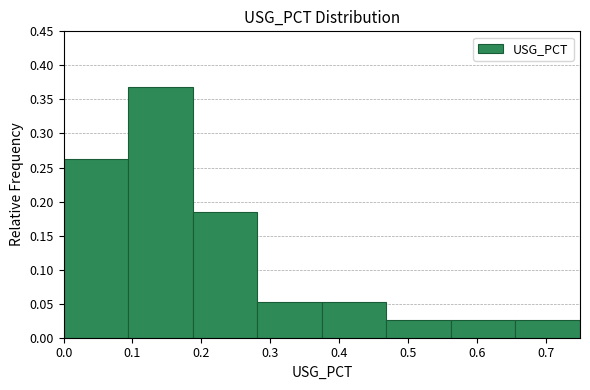

What is the height of the bar covering 0.47 to 0.56 on the x-axis? Neither the bar edges nor the heights are printed on the chart, so give them approximately, as read against the axes.

0.025